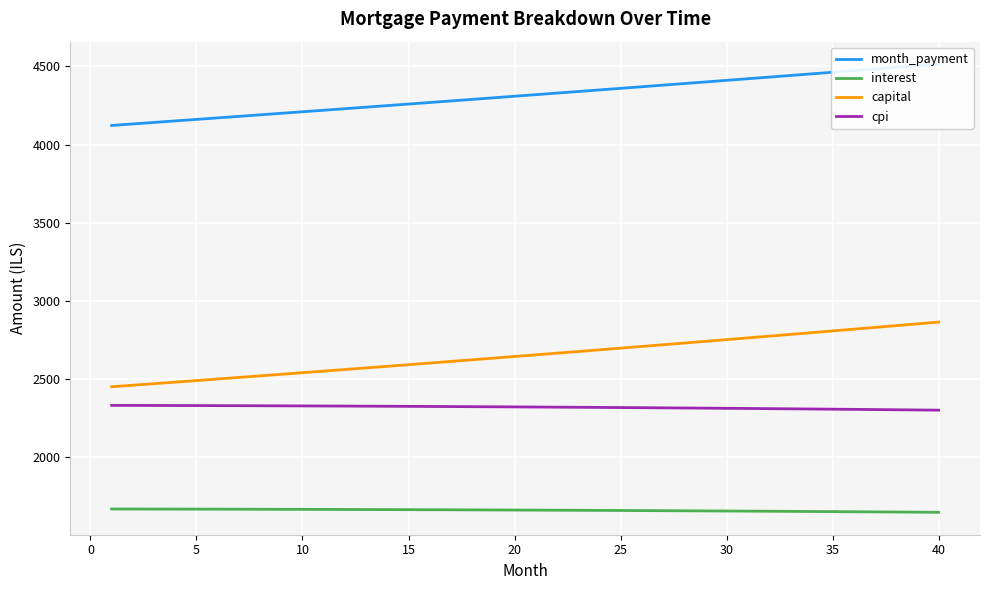

True or false: capital and cpi cross at least once.

False